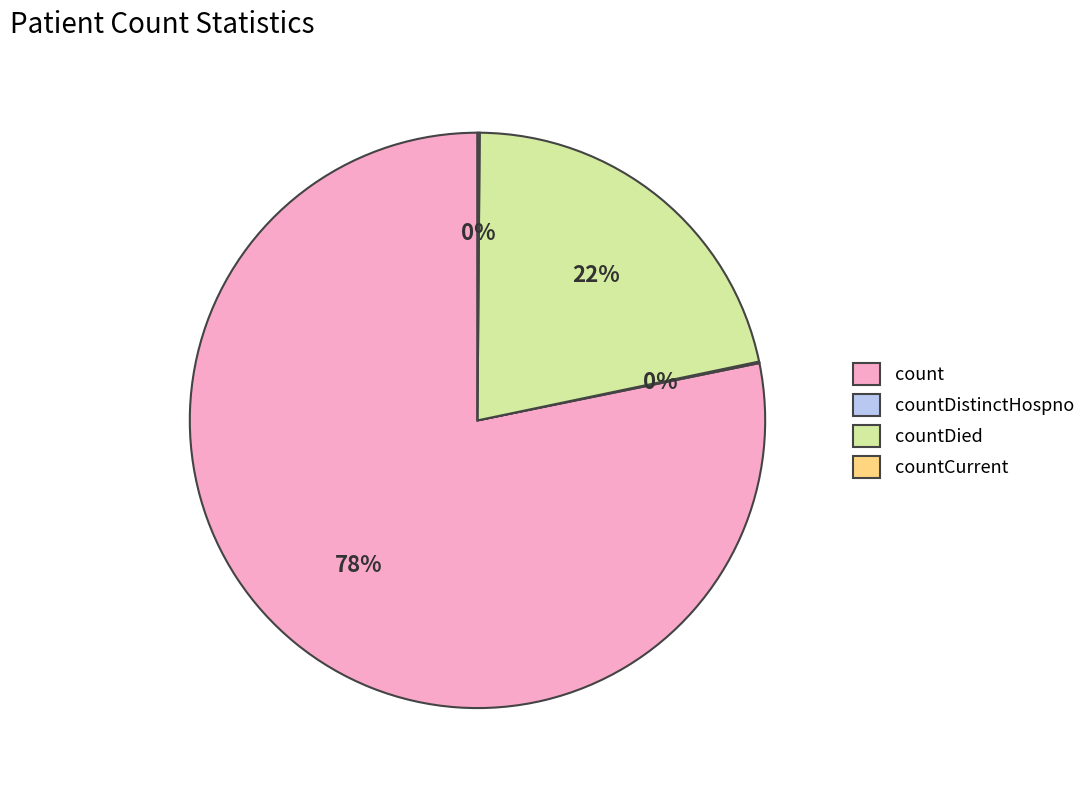

Is it true that count is 78% of the pie?

True